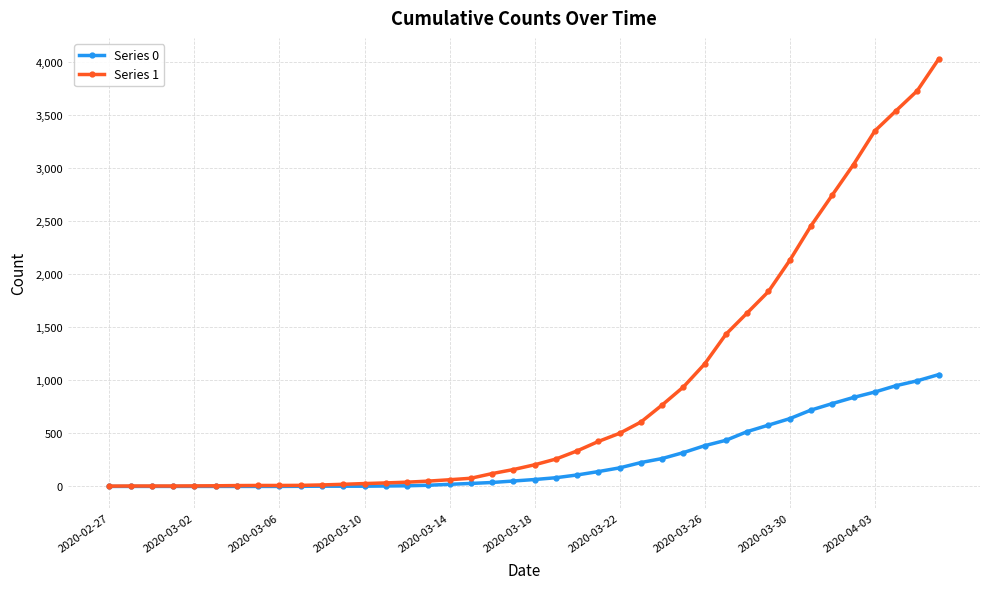

Rank the series by their average value, from lowest to highest.

Series 0, Series 1